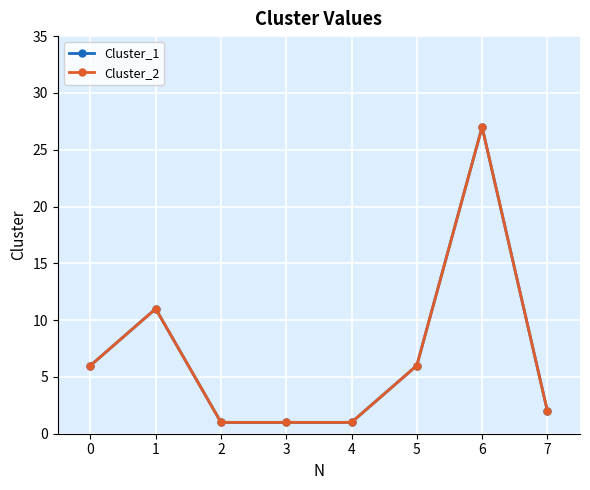

Where is Cluster_1 nearest to the value 14?

1